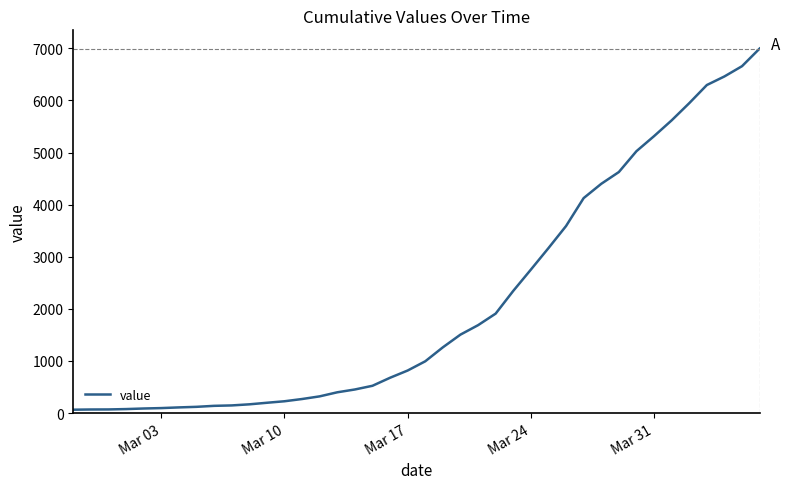

What is the difference between the maximum and minimum values?

6931